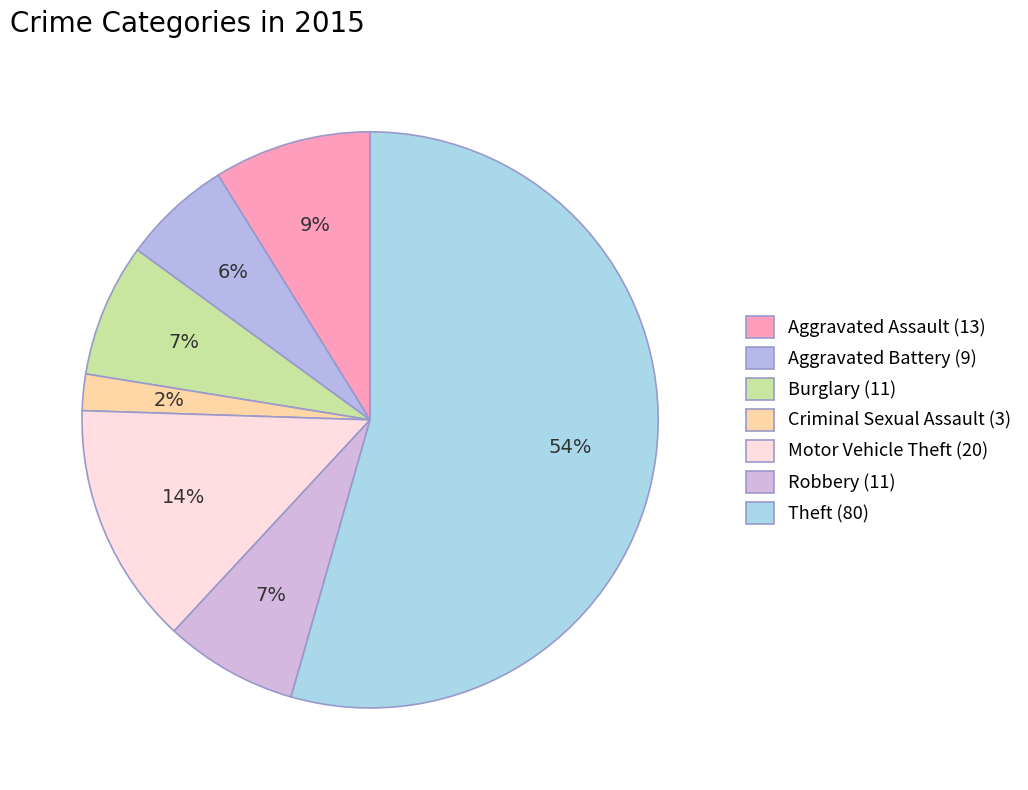

What is the ratio of the value at Theft to the value at Motor Vehicle Theft?

4.0